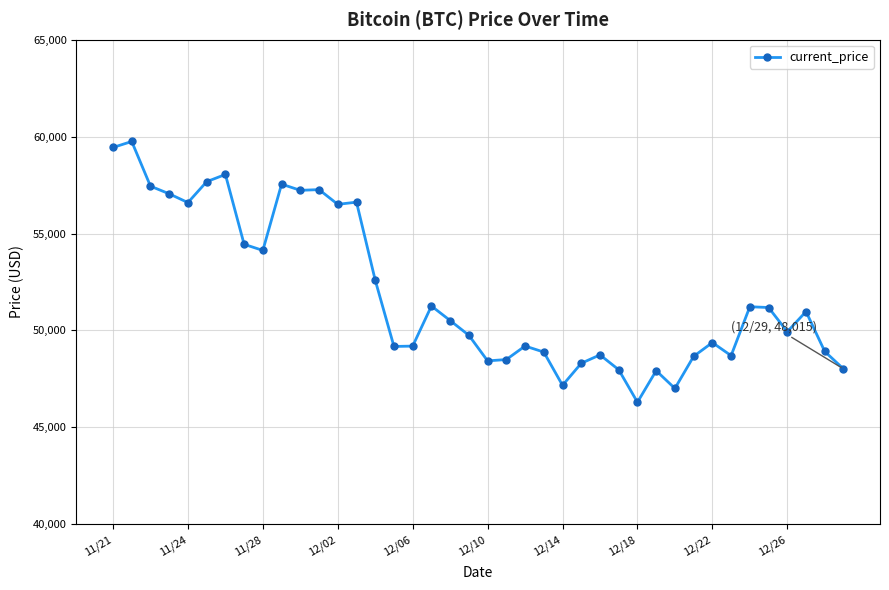

What is the maximum value shown in the chart?

59749